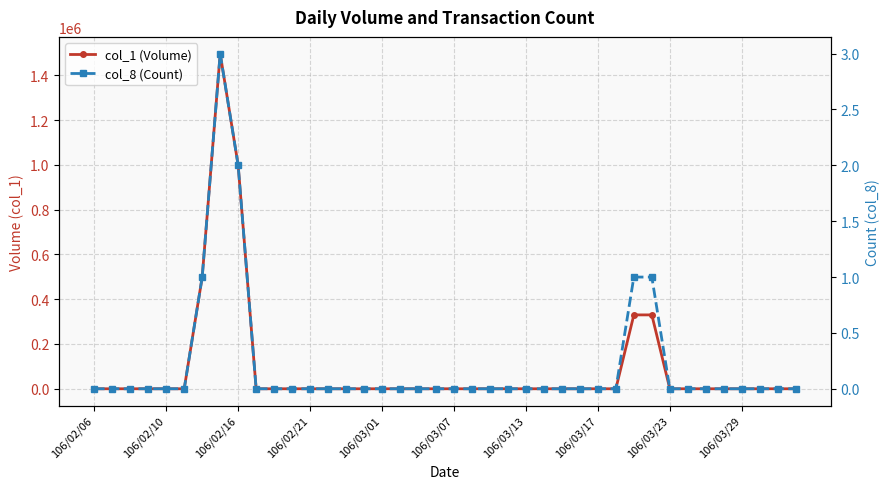

List the series in order of their peak value, lowest first.

col_8 (Count), col_1 (Volume)